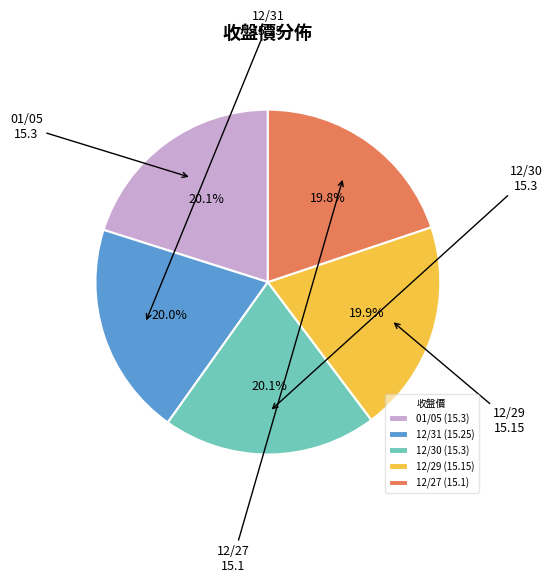

To the nearest percent, what percentage of the pie is 01/05?

20%